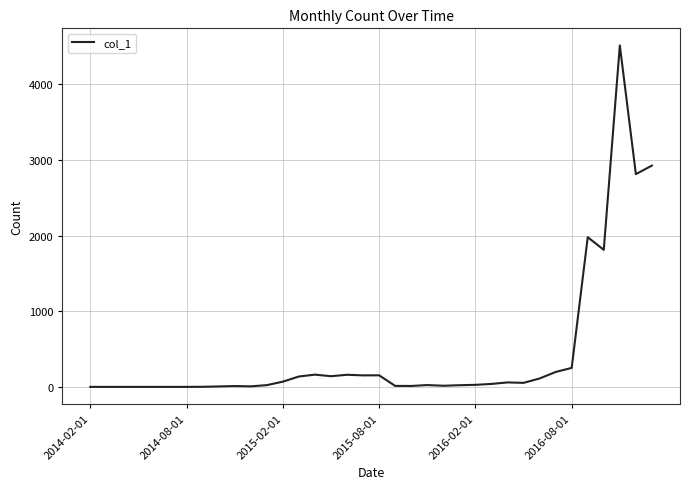

What is the difference between the maximum and minimum values?

4515